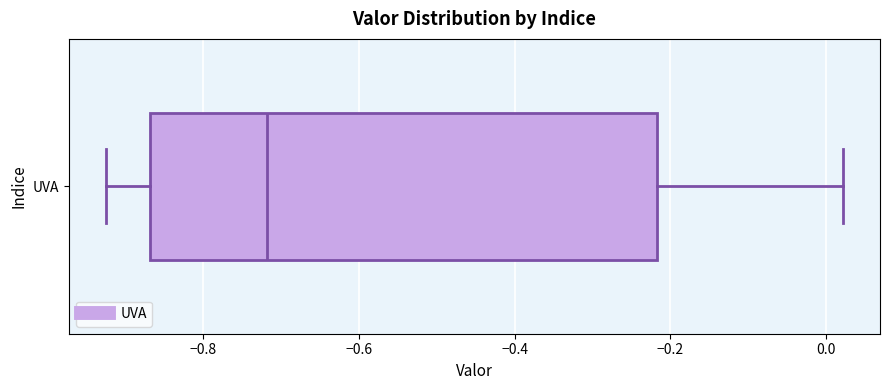

Where does the median line of the box for UVA sit on the x-axis? The values are not printed on the chart, so give them approximately, as read against the axis.

-0.72